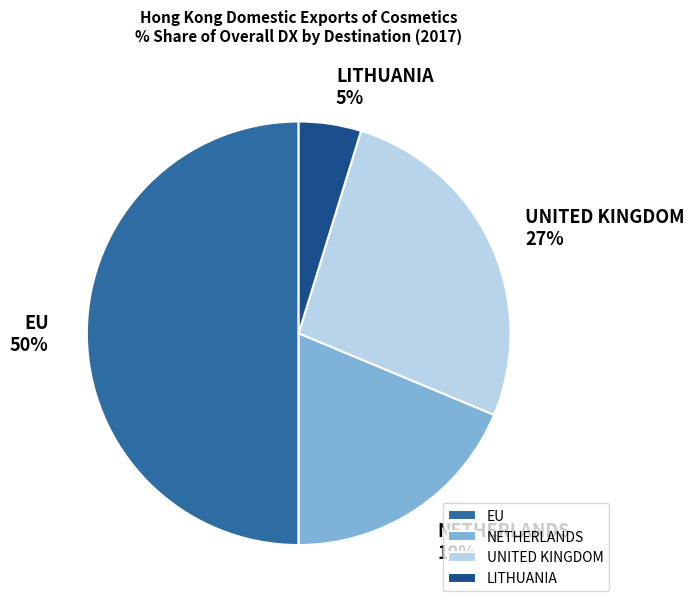

Between EU and LITHUANIA, which is larger?

EU